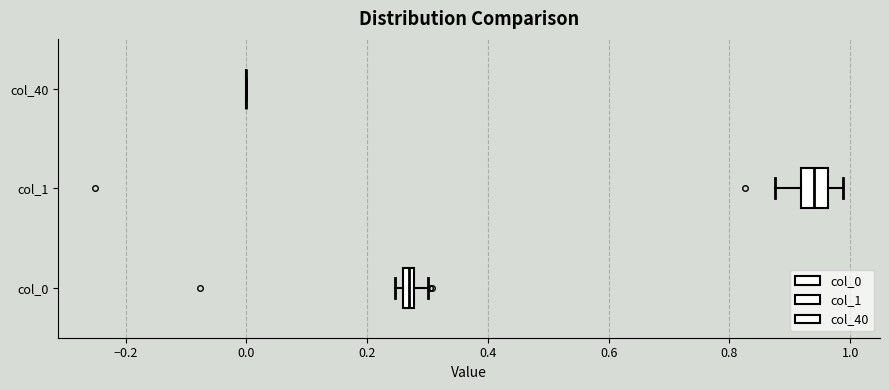

Where is the left edge of the box for col_1 on the x-axis? The values are not printed on the chart, so give them approximately, as read against the axis.

0.92